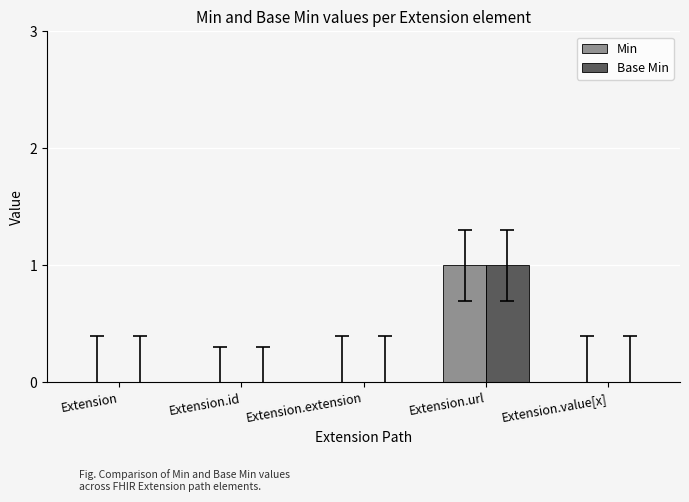

The value of Base Min at Extension.url is 0. True or false?

False